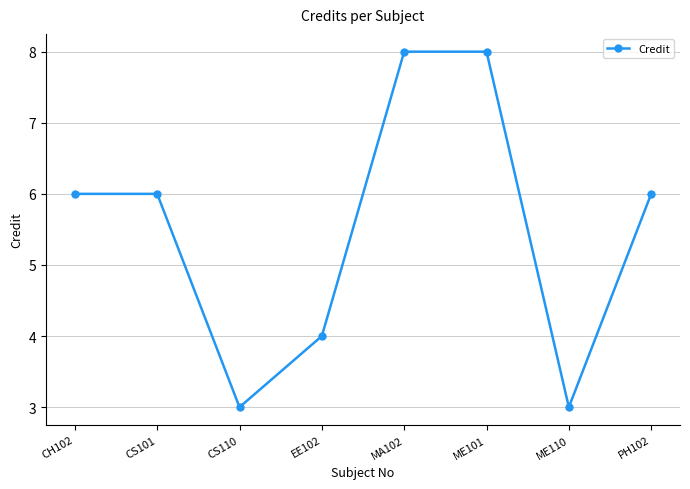

What is the difference between the values at CS101 and ME101?

2